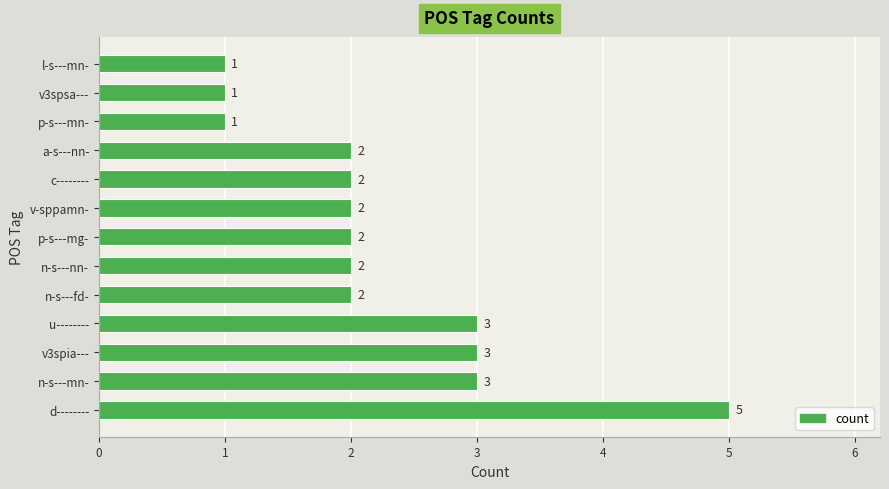

What is the ratio of the value at n-s---nn- to the value at a-s---nn-?

1.0